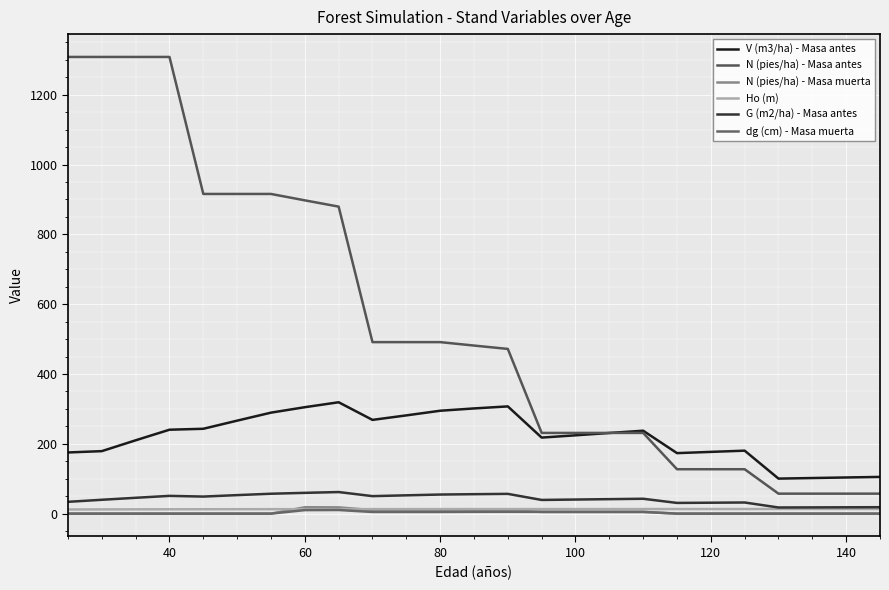

Is this an area chart (filled region under the line)?

No